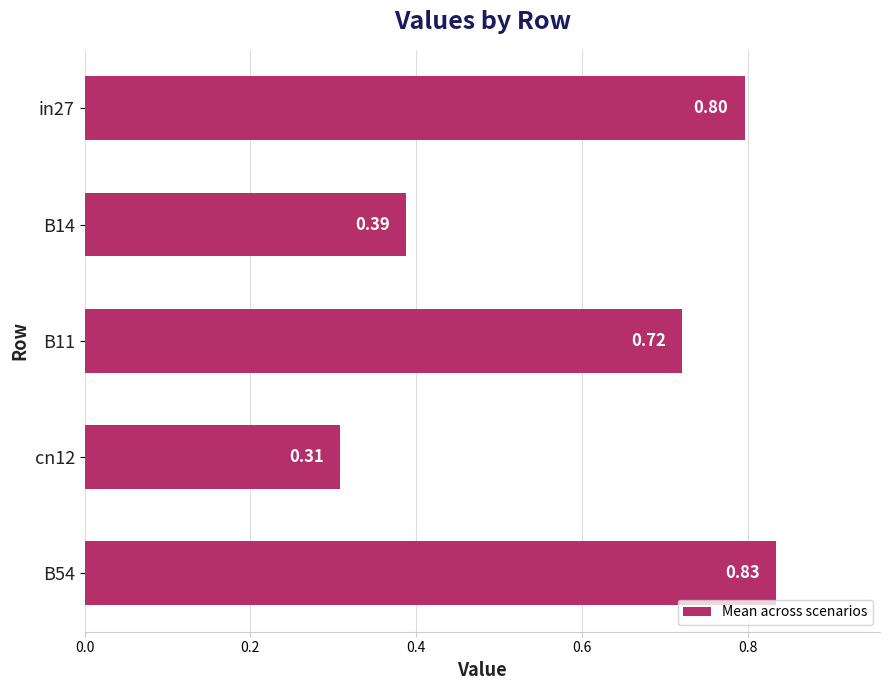

What is the sum of all values?

3.0